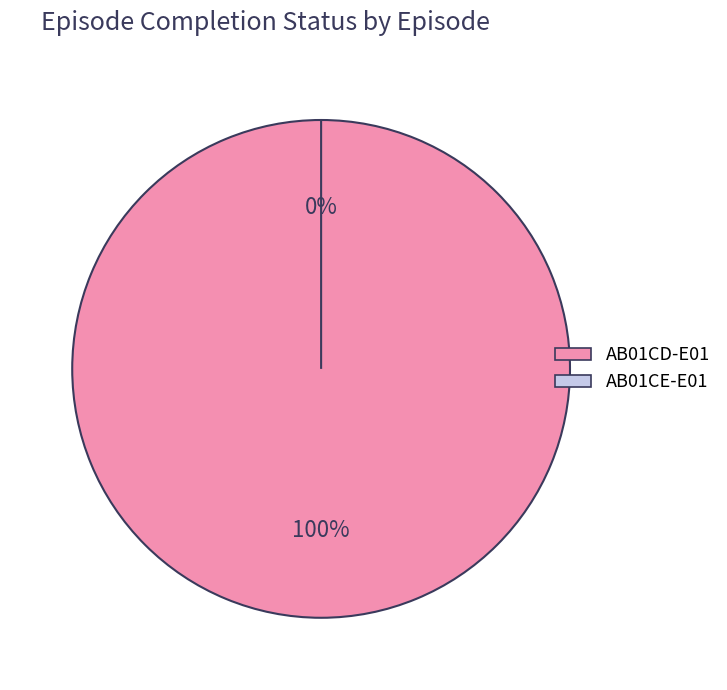

What percentage is the AB01CD-E01 slice, to the nearest percent?

100%